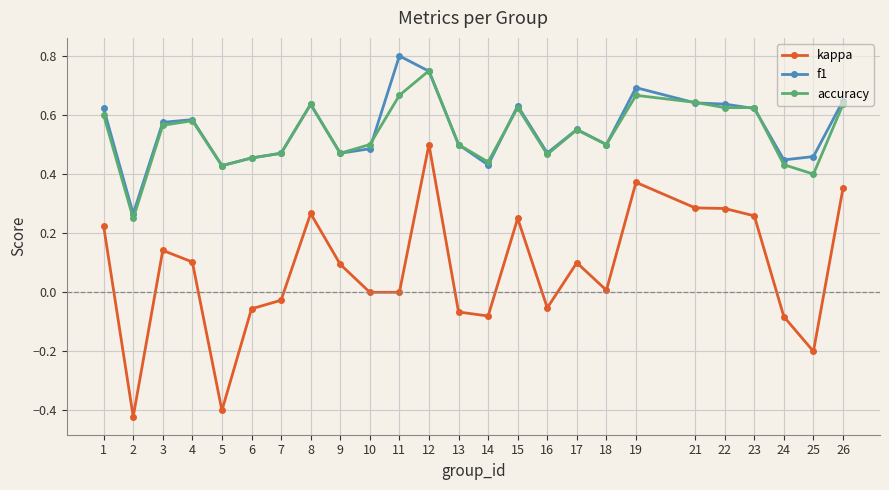

True or false: accuracy and kappa intersect in this chart.

False